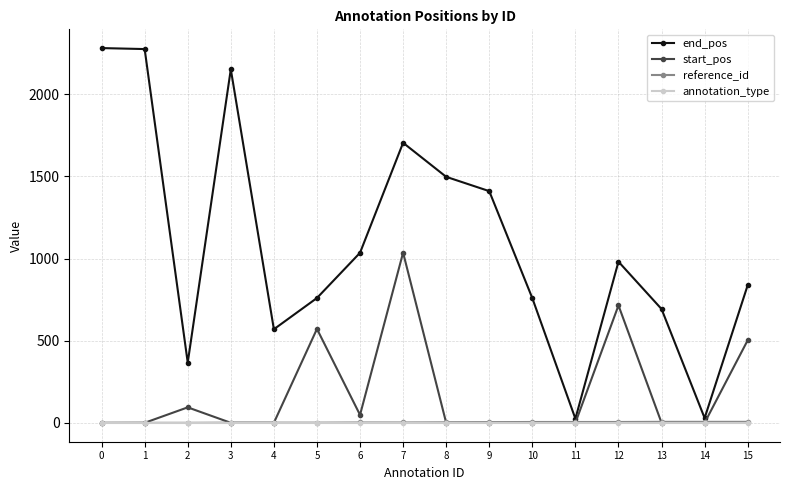

Does the chart have visible grid lines?

Yes